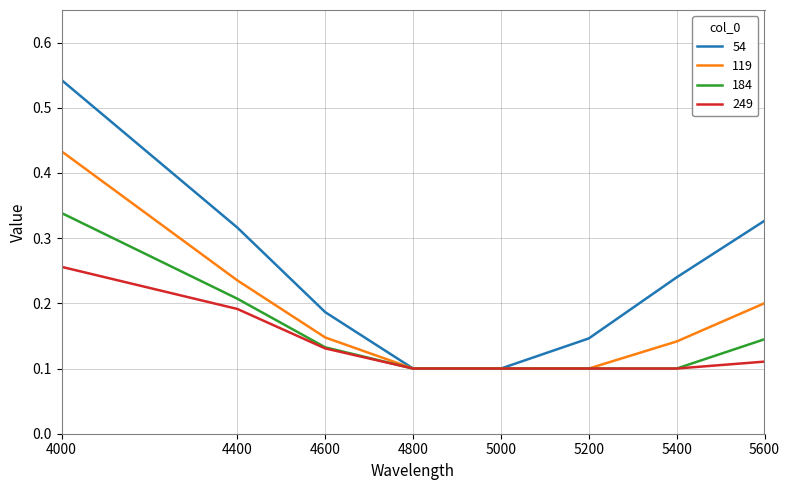

How many lines are shown in the chart?

4